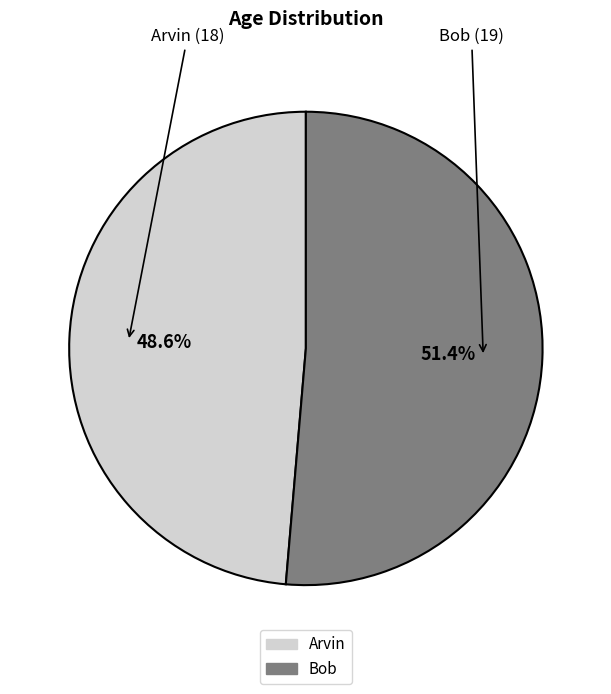

Is it true that Arvin is 57% of the pie?

False